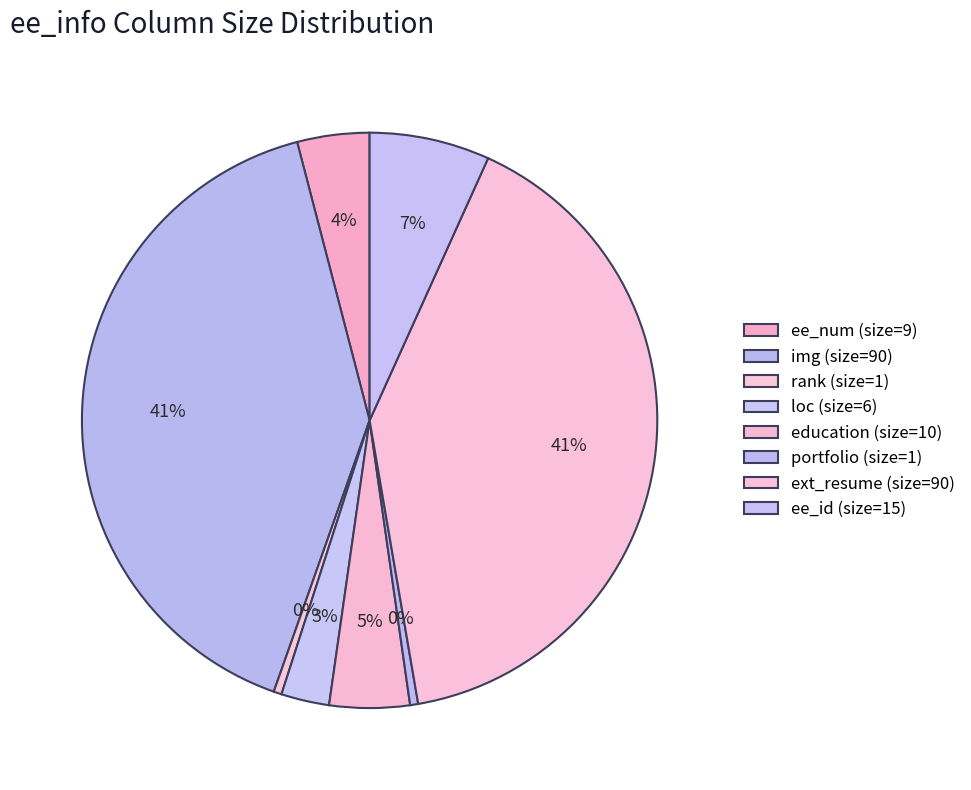

Is there a majority slice in this chart?

No